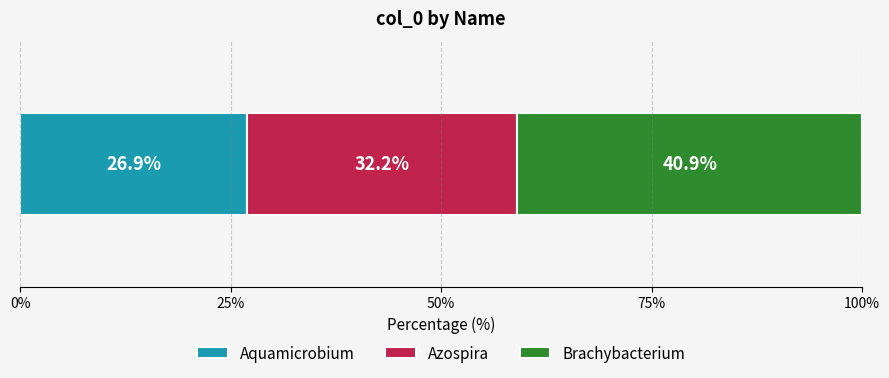

What is the highest value of the Aquamicrobium series?

26.9